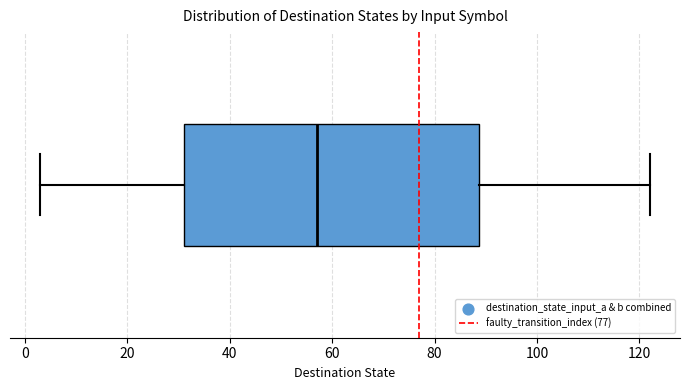

Read this box plot against the x-axis: the position of the median line, the range covered by the box, and the ends of both whiskers. The values are not printed on the chart, so give them approximately, as read against the axis.

median 58, box 32 to 88, whiskers 4 to 122